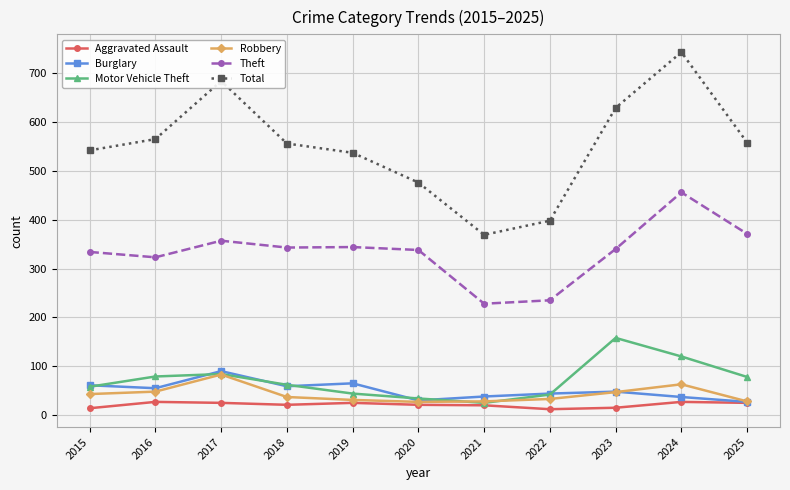

The value of Burglary at 2023 is 86. True or false?

False